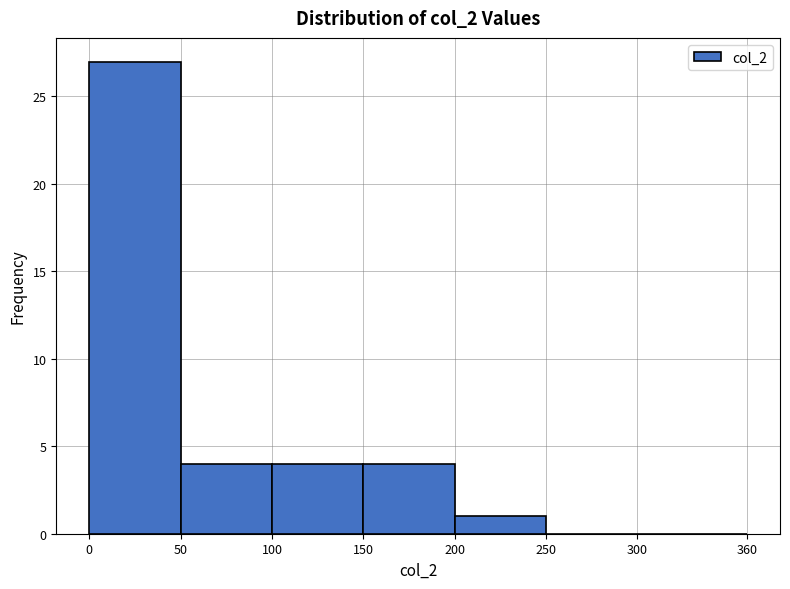

Reading left to right, list every bar in this chart as the range it spans on the x-axis followed by its height. The values are not printed on the chart, so give them approximately, as read against the axis.

0 to 50: 27
50 to 100: 4
100 to 150: 4
150 to 200: 4
200 to 250: 1
250 to 300: 0
300 to 360: 0